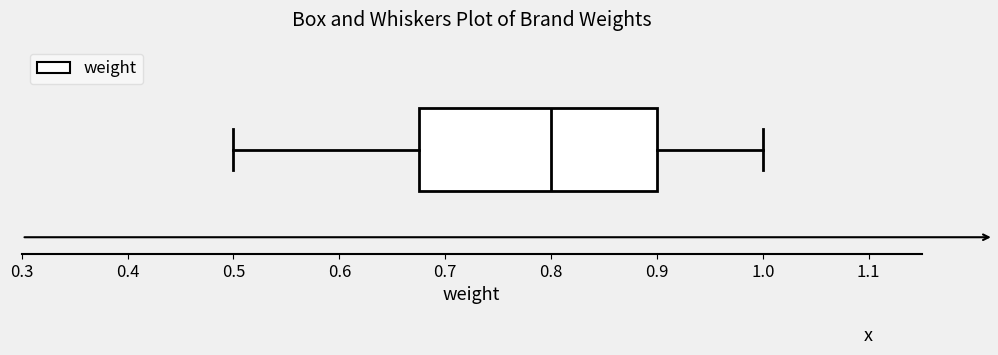

Where is the left edge of the box on the x-axis? The values are not printed on the chart, so give them approximately, as read against the axis.

0.68